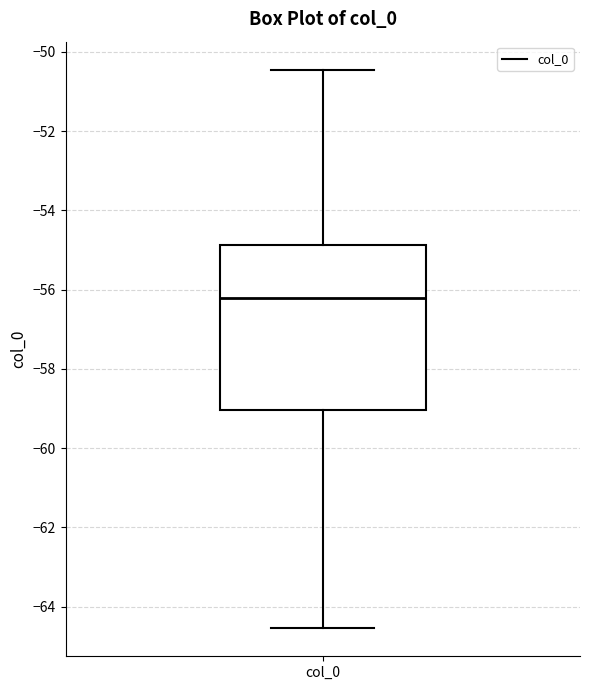

Transcribe this box plot: give where the median line is, the range the box spans, and where the two whiskers end, as read against the y-axis. The values are not printed on the chart, so give them approximately, as read against the axis.

median -56.2, box -59.0 to -54.8, whiskers -64.6 to -50.4